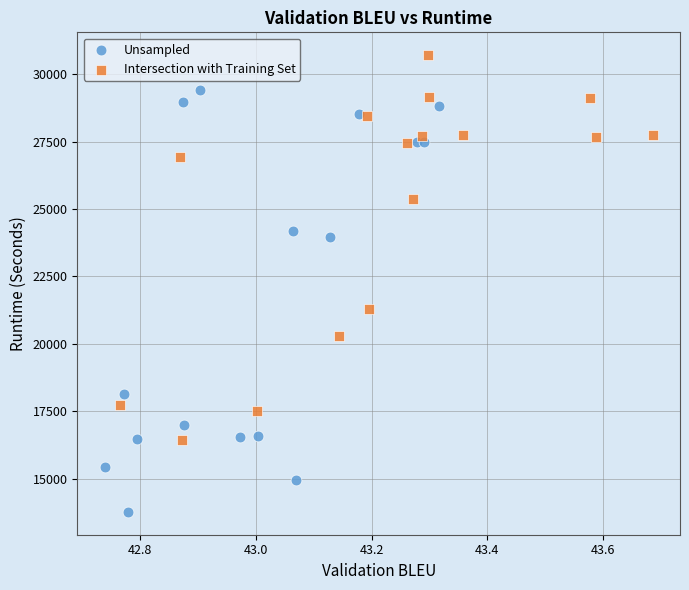

Which series contains the highest Y value?

Intersection with Training Set